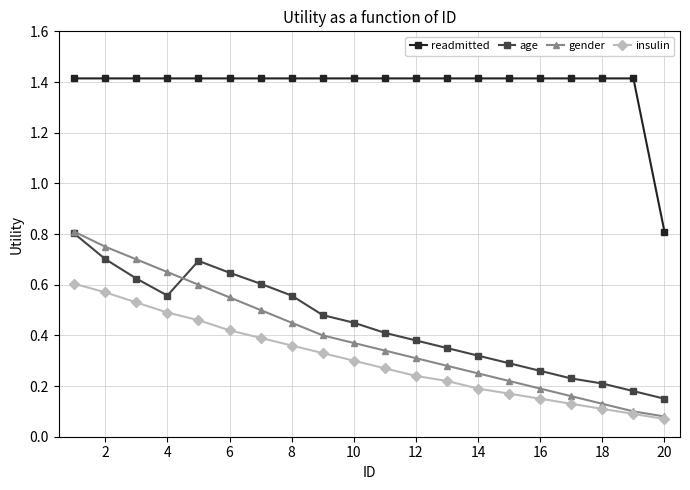

Which series has the largest total across all categories?

readmitted